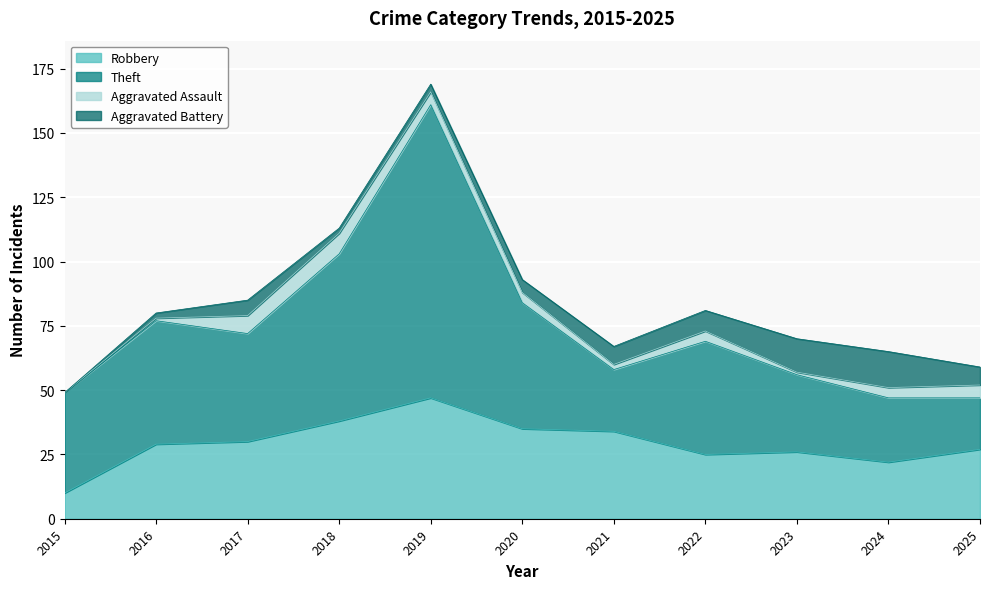

Rank the categories by Aggravated Assault value from lowest to highest.

2015, 2016, 2023, 2021, 2020, 2022, 2024, 2019, 2025, 2017, 2018